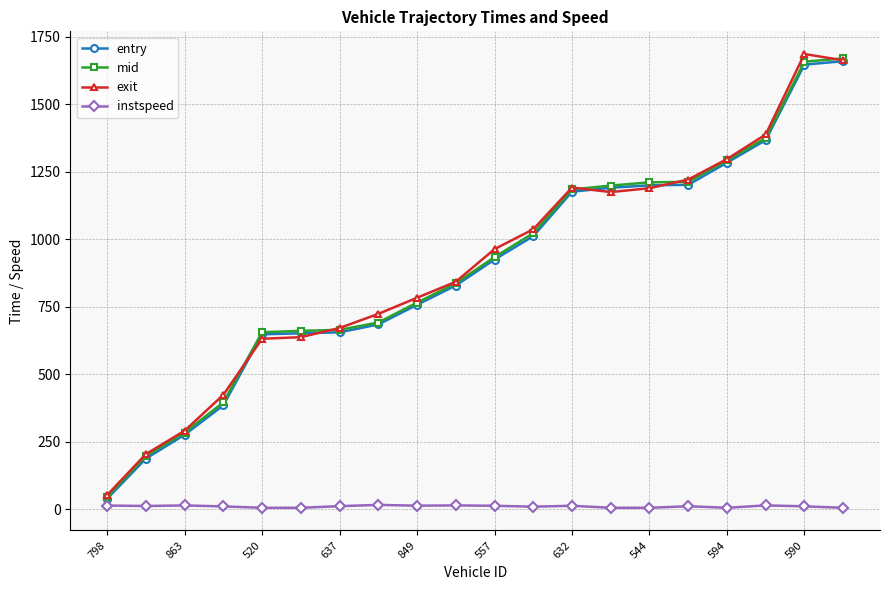

What is the value of the mid point at the 7th from the left?

664.1